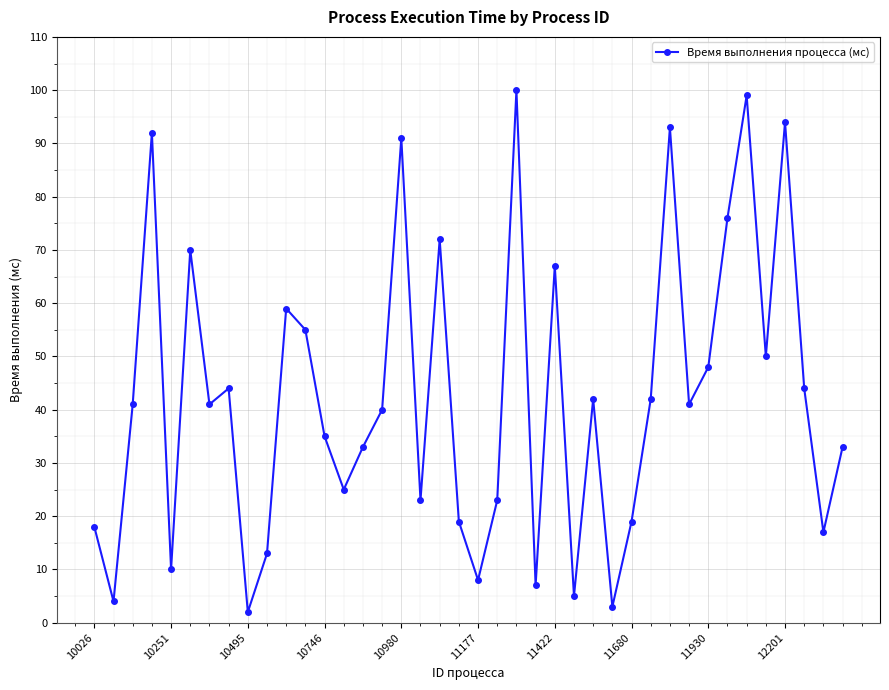

What is the maximum value shown in the chart?

100